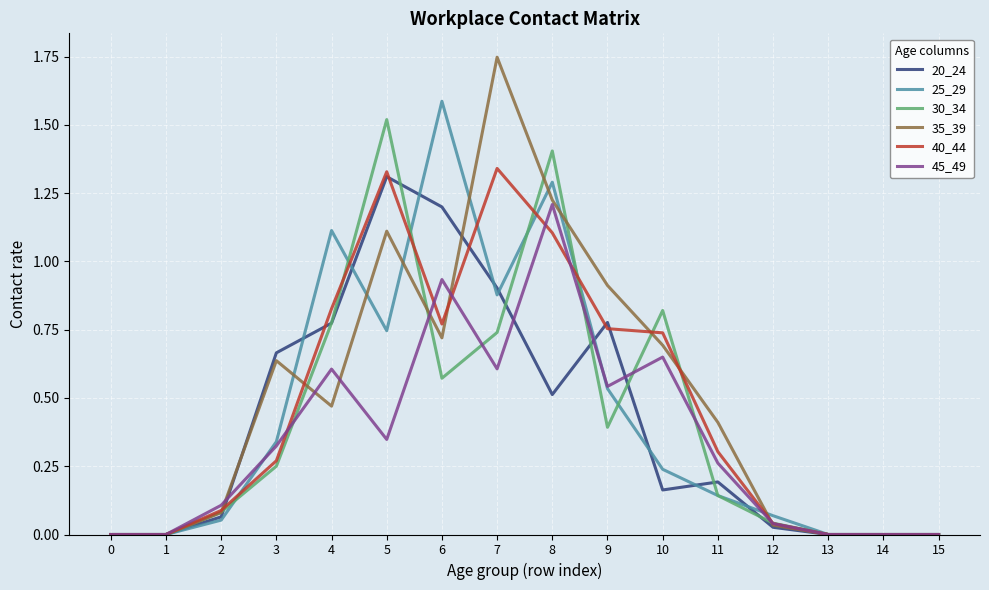

Is it true that 45_49 equals 0.0 at 15?

True